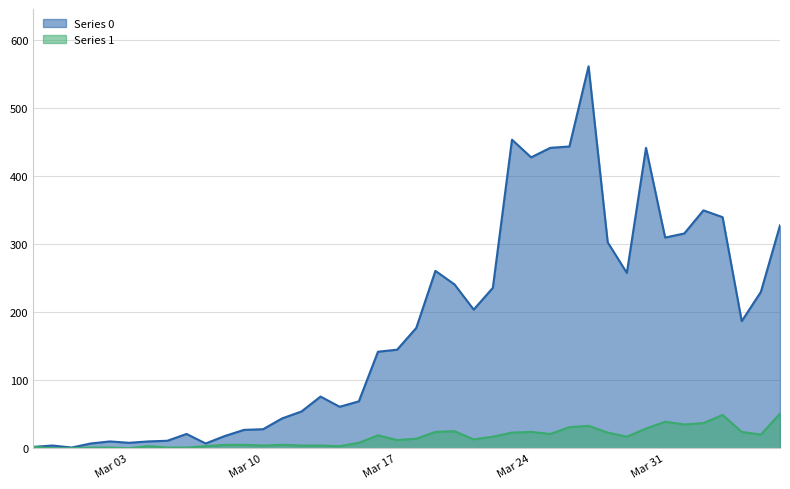

What is the difference between the second highest and minimum values in the Series 0 series?

453